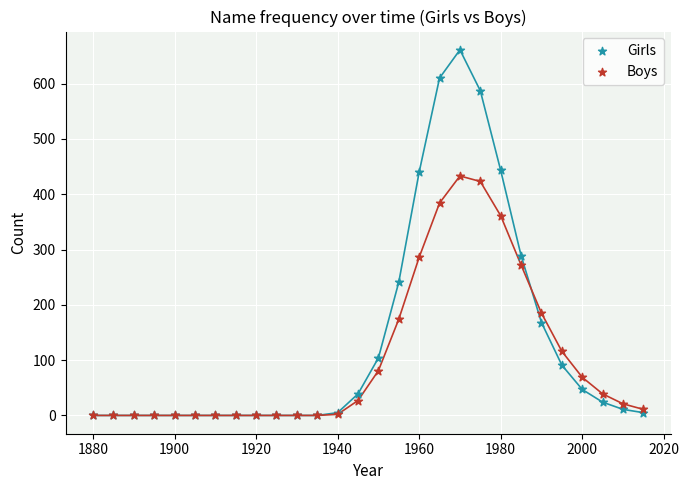

In the Girls series, what Y value is closest to 330?

289